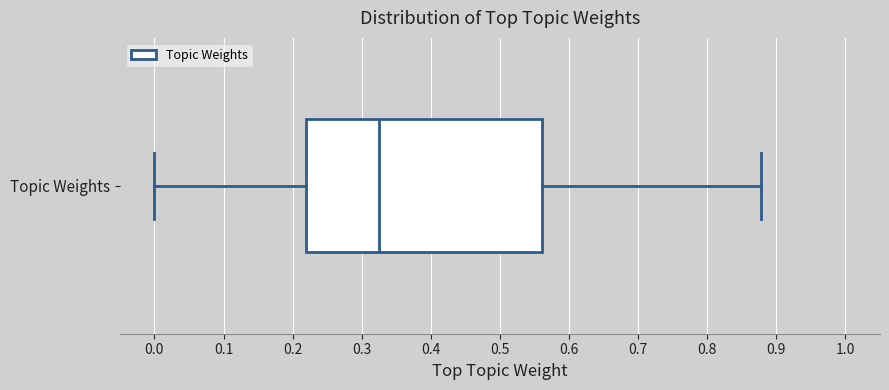

Transcribe this box plot: give where the median line is, the range the box spans, and where the two whiskers end, as read against the x-axis. The values are not printed on the chart, so give them approximately, as read against the axis.

median 0.33, box 0.22 to 0.56, whiskers 0.00 to 0.88